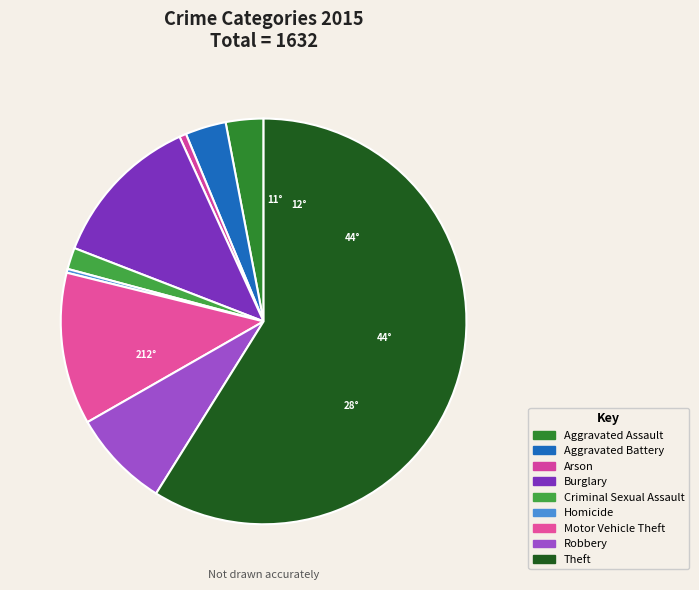

To the nearest percent, what is the difference between the Arson and Aggravated Battery slice percentages?

3%